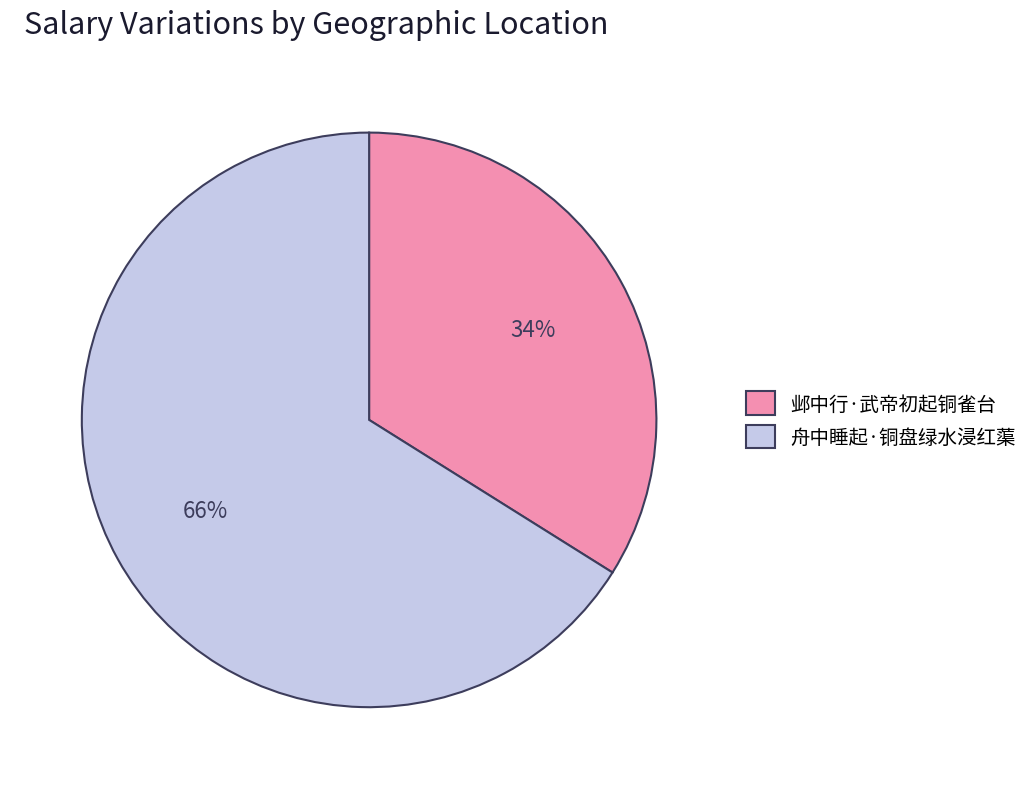

Which category accounts for the majority?

舟中睡起·铜盘绿水浸红蕖